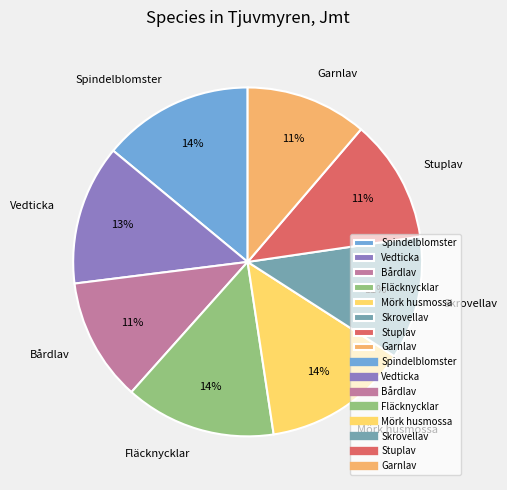

Is it true that Skrovellav is 1% of the pie?

False